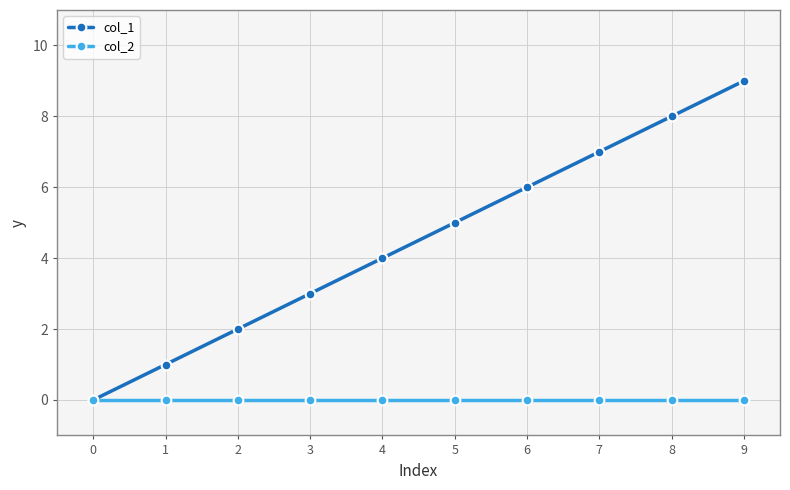

How many values in col_1 are above zero?

9